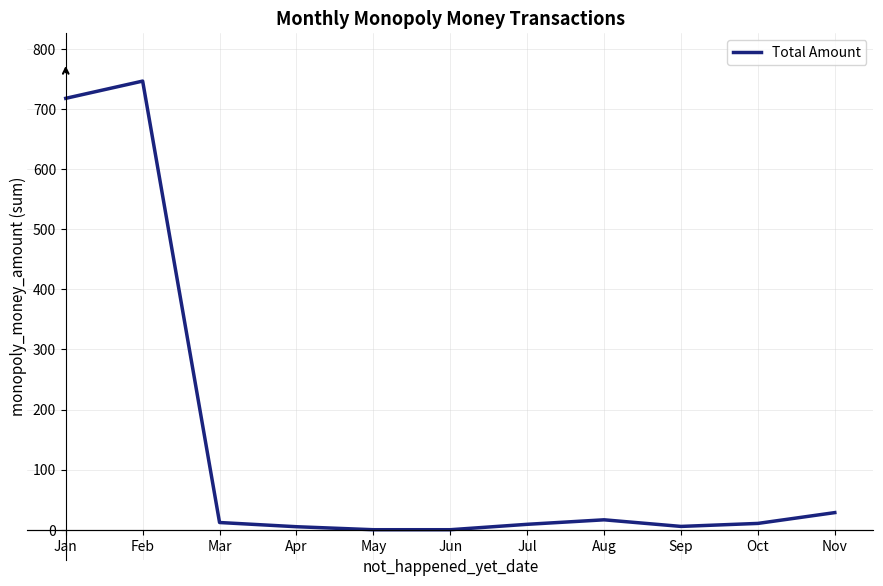

What is the sum of the values at Jul and Aug?

25.5